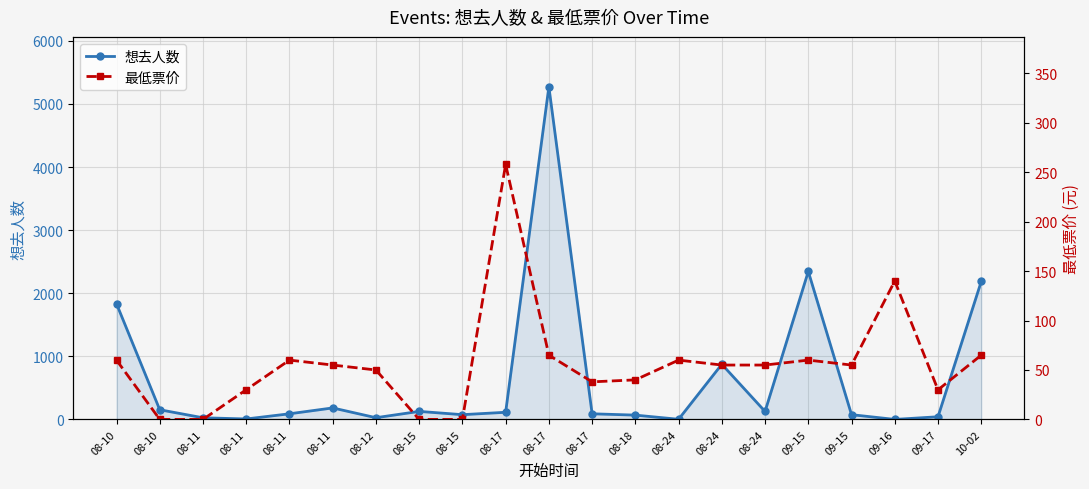

How many data points in 想去人数 are above 89?

10